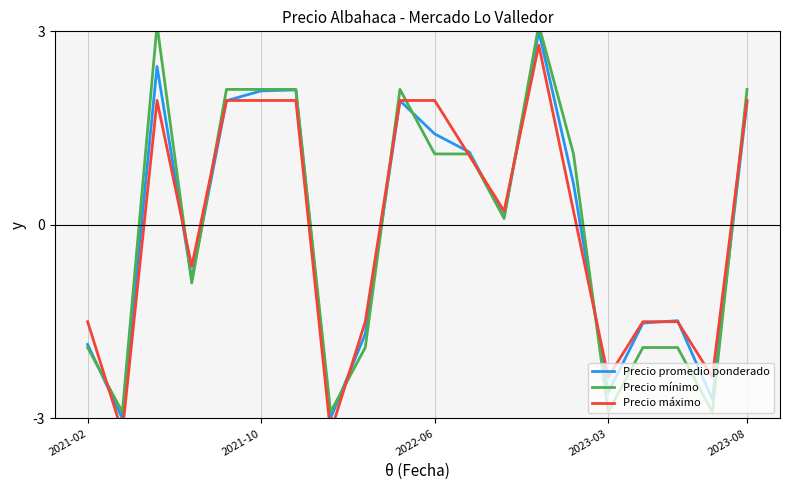

What is the maximum value for Precio promedio ponderado?

3.0